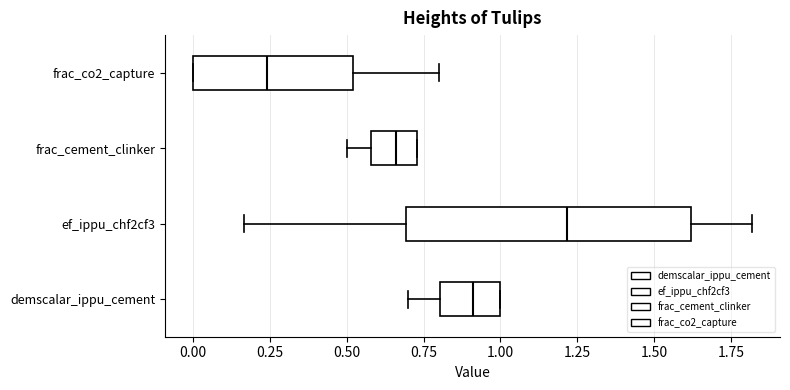

Which box's median line is the furthest to the left?

frac_co2_capture